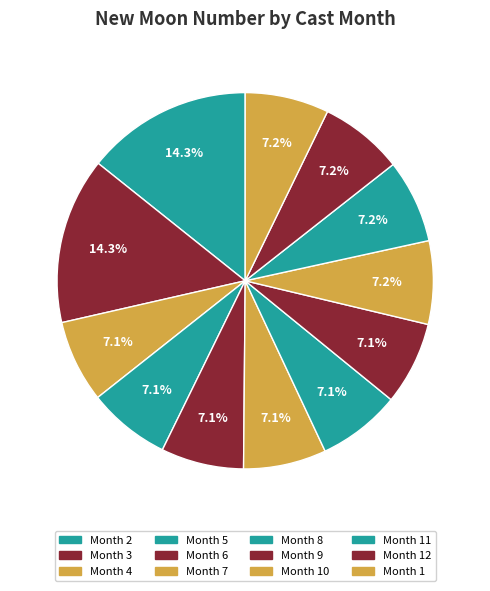

Which category has the biggest portion of the pie?

3